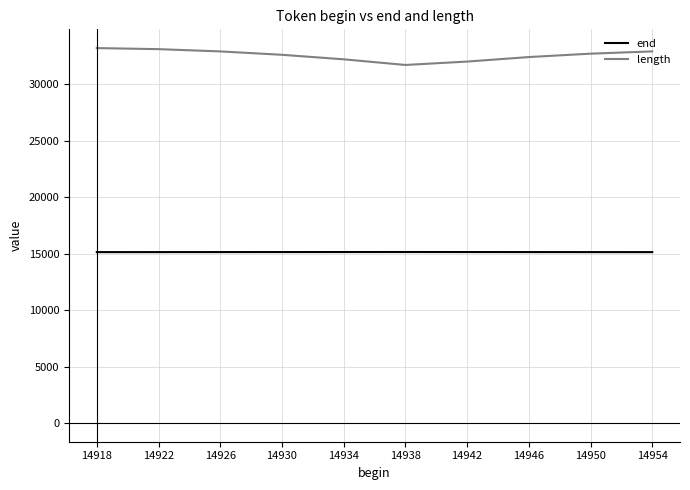

Which series has the largest total across all categories?

length